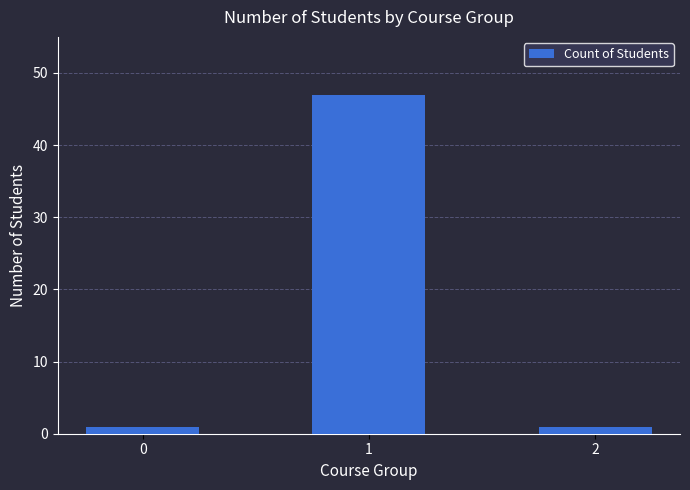

Which label corresponds to the largest value in the chart?

1